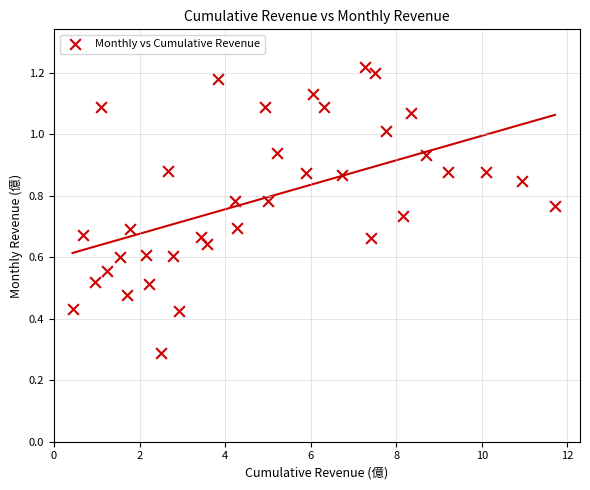

What Y value in the scatter plot is closest to 0?

0.3